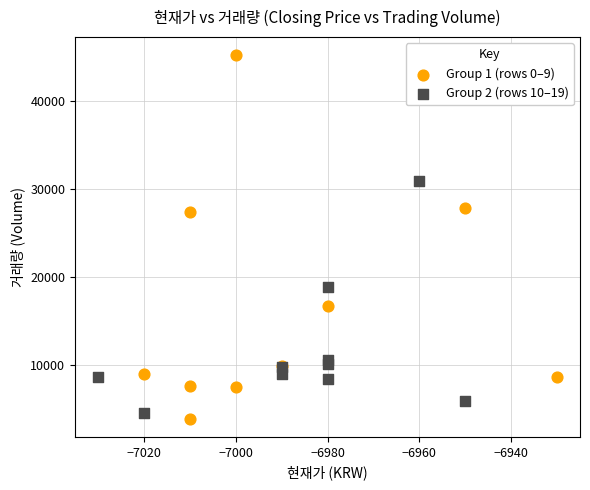

Which series contains the highest Y value?

Group 1 (rows 0–9)